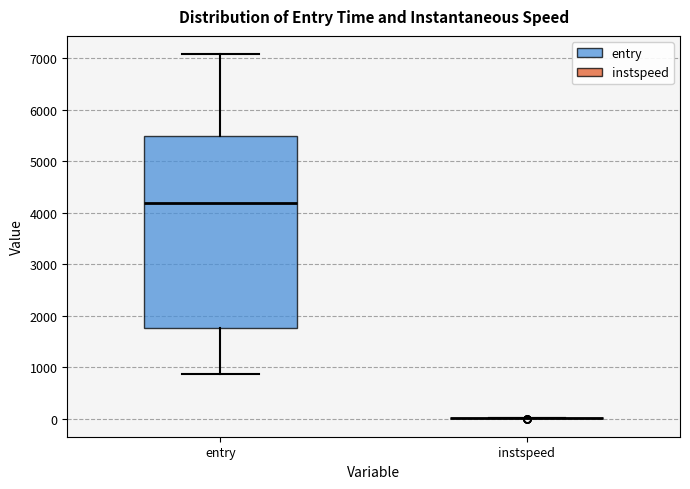

Which box is the tallest, from its lower edge to its upper edge?

entry